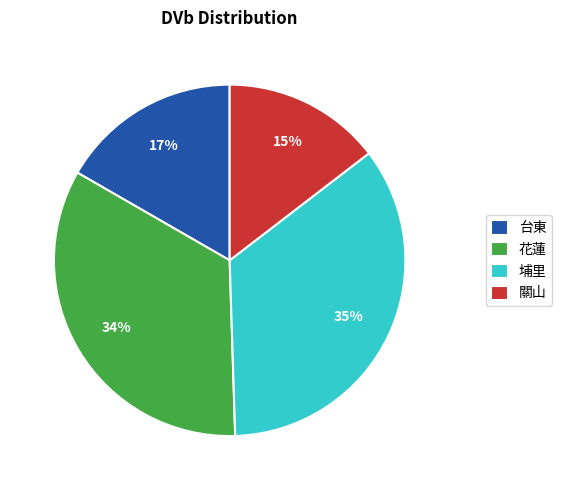

Do 花蓮 and 埔里 together represent more than half of the pie?

Yes